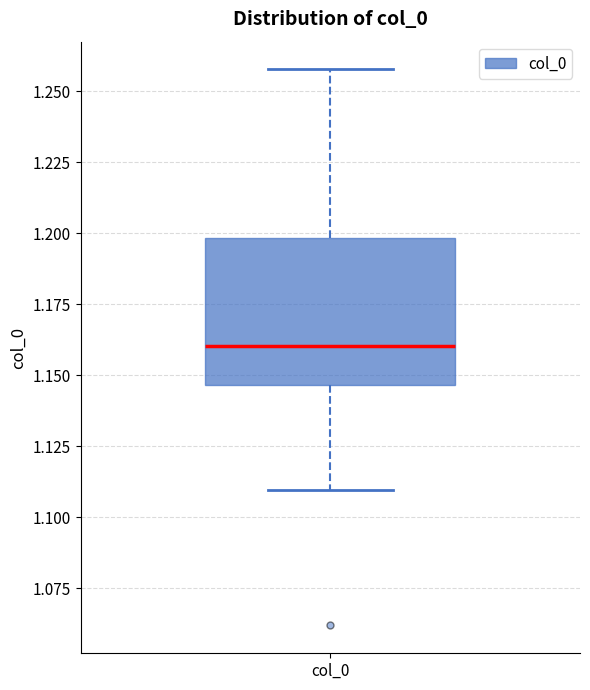

Where is the lower edge of the box for col_0 on the y-axis? The values are not printed on the chart, so give them approximately, as read against the axis.

1.145